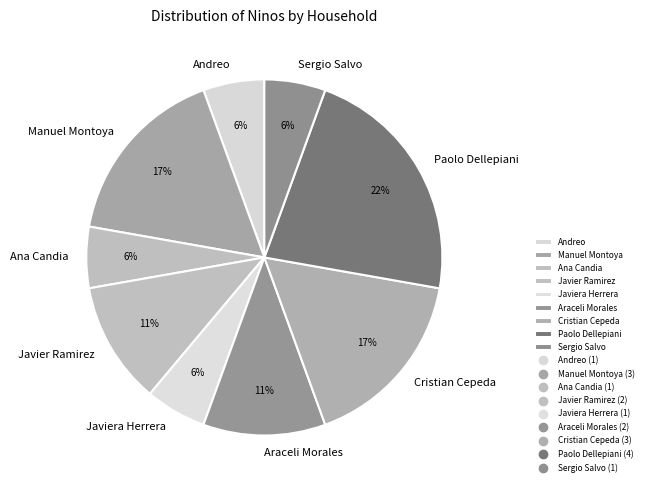

Between Araceli Morales and Ana Candia, which is larger?

Araceli Morales